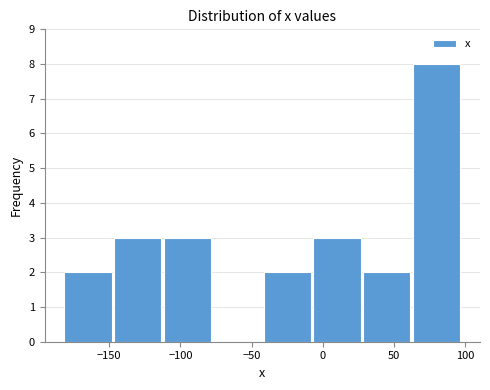

How tall is the bar that spans -45 to -10 on the x-axis? Neither the bar edges nor the heights are printed on the chart, so give them approximately, as read against the axes.

2